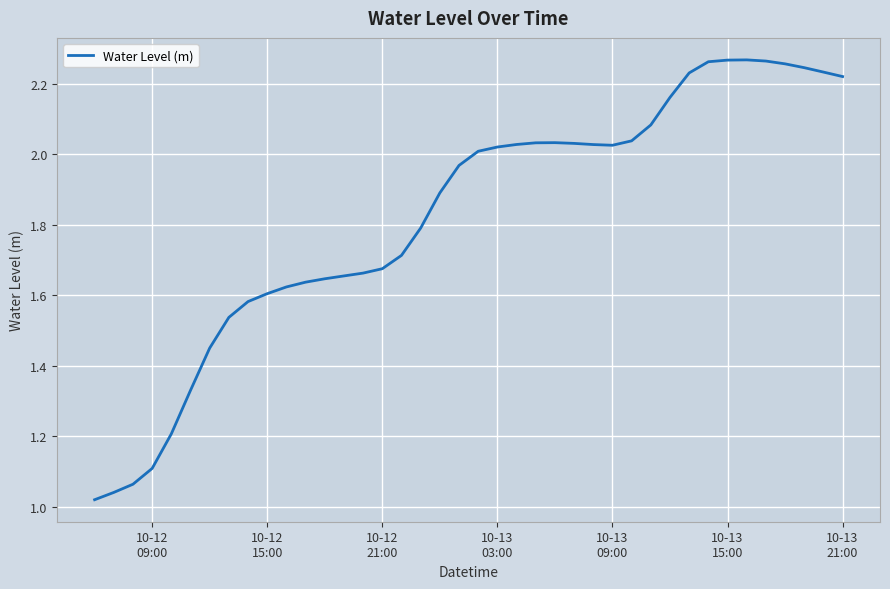

What is the difference between the maximum and minimum values?

1.2